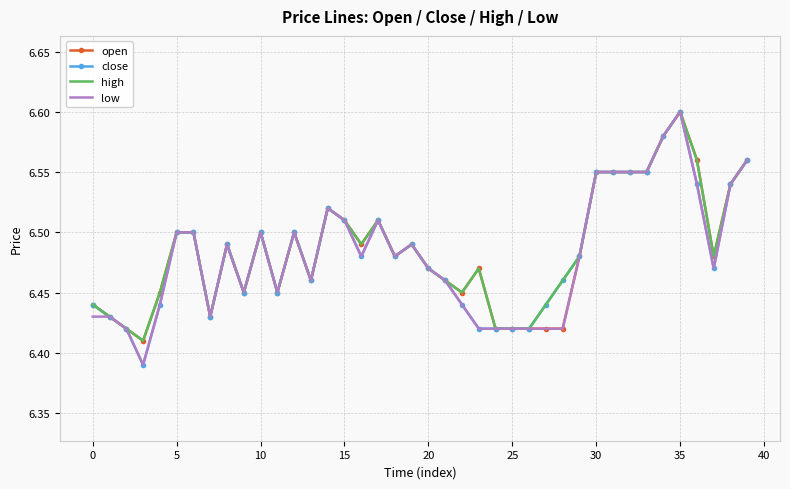

True or false: open and close cross at least once.

False